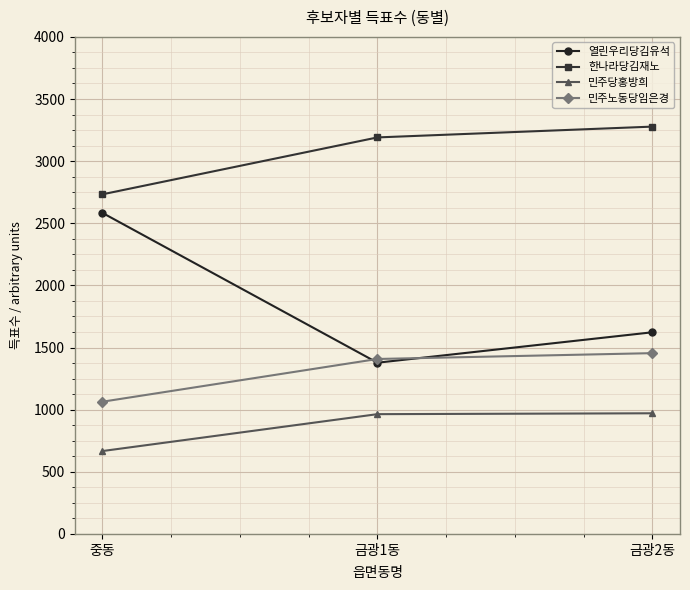

What is the difference between the highest and lowest values at 금광1동?

2227